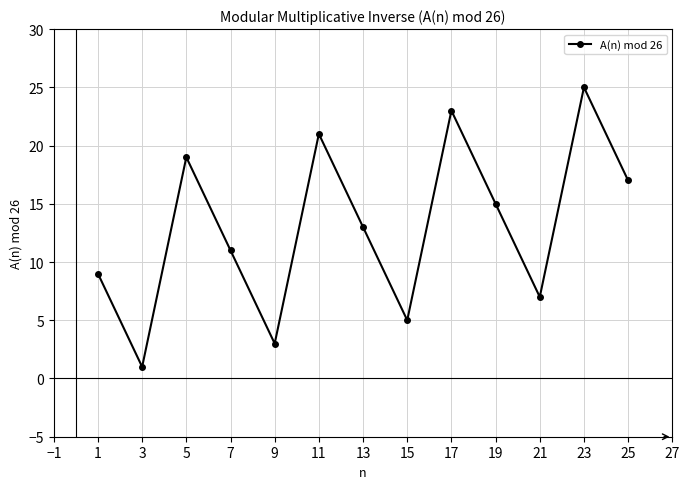

List the labels in order of value, largest first.

23, 17, 11, 5, 25, 19, 13, 7, 1, 21, 15, 9, 3